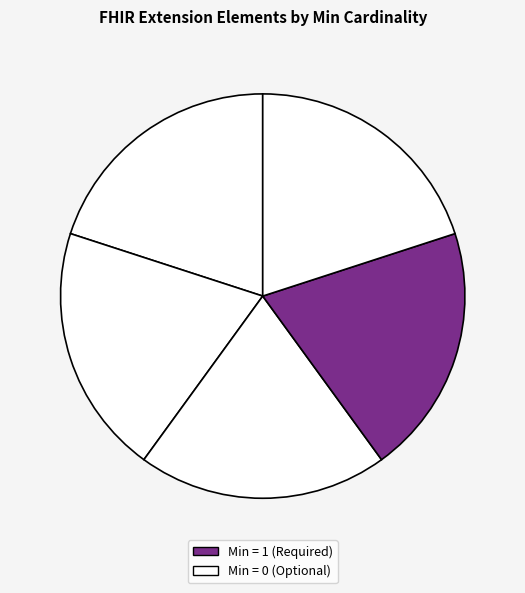

How many segments does this pie chart have?

5